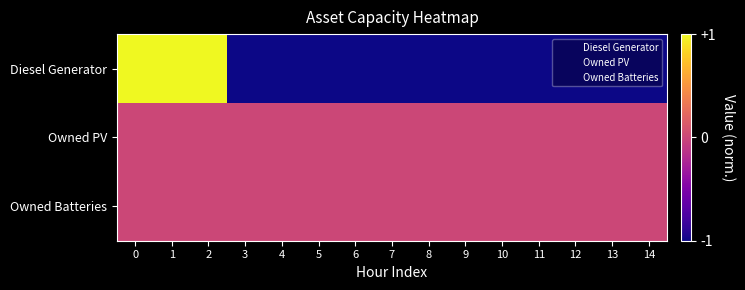

Which series has the largest total across all categories?

Owned PV